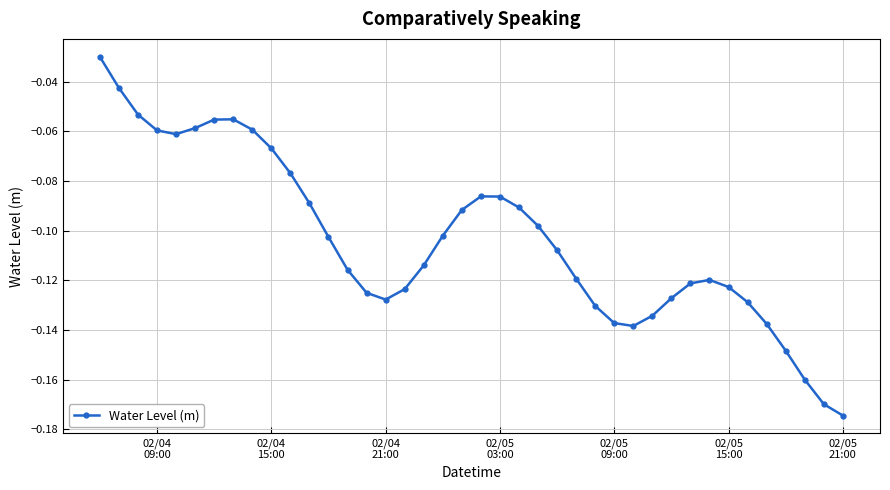

What is the sum of all values?

-4.1